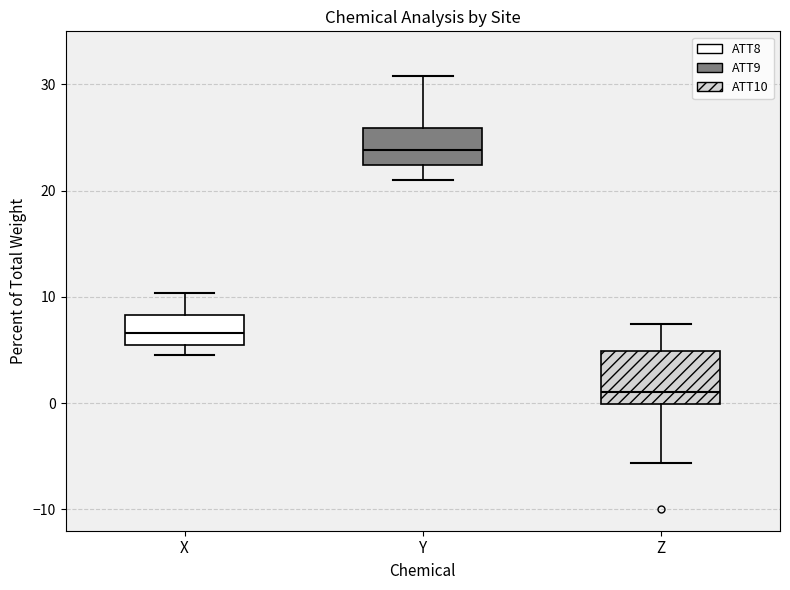

Comparing the boxes themselves (not the whiskers), which one is the tallest?

Z